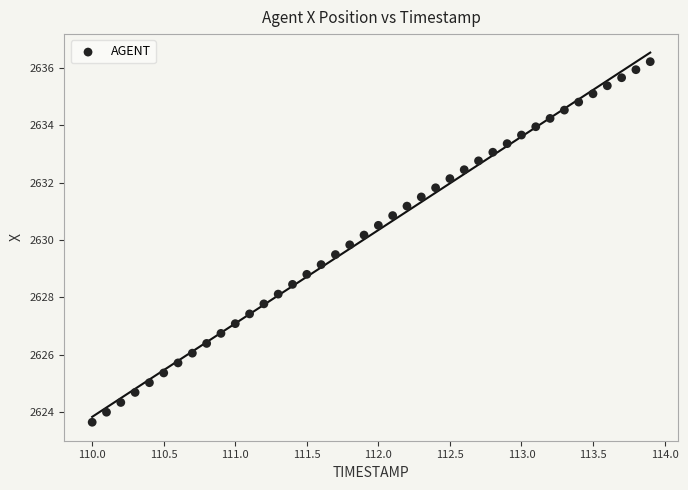

What is the range of Y values (max minus min)?

12.6